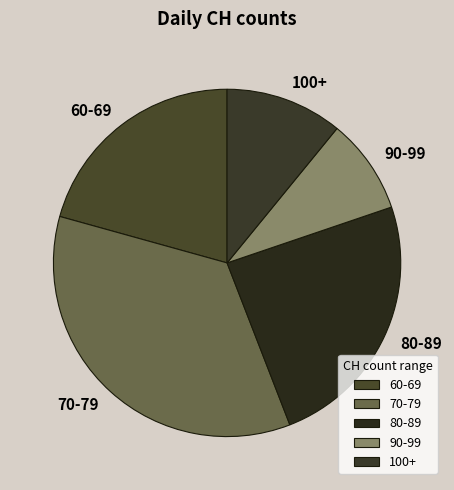

Between 60-69 and 70-79, which is larger?

70-79